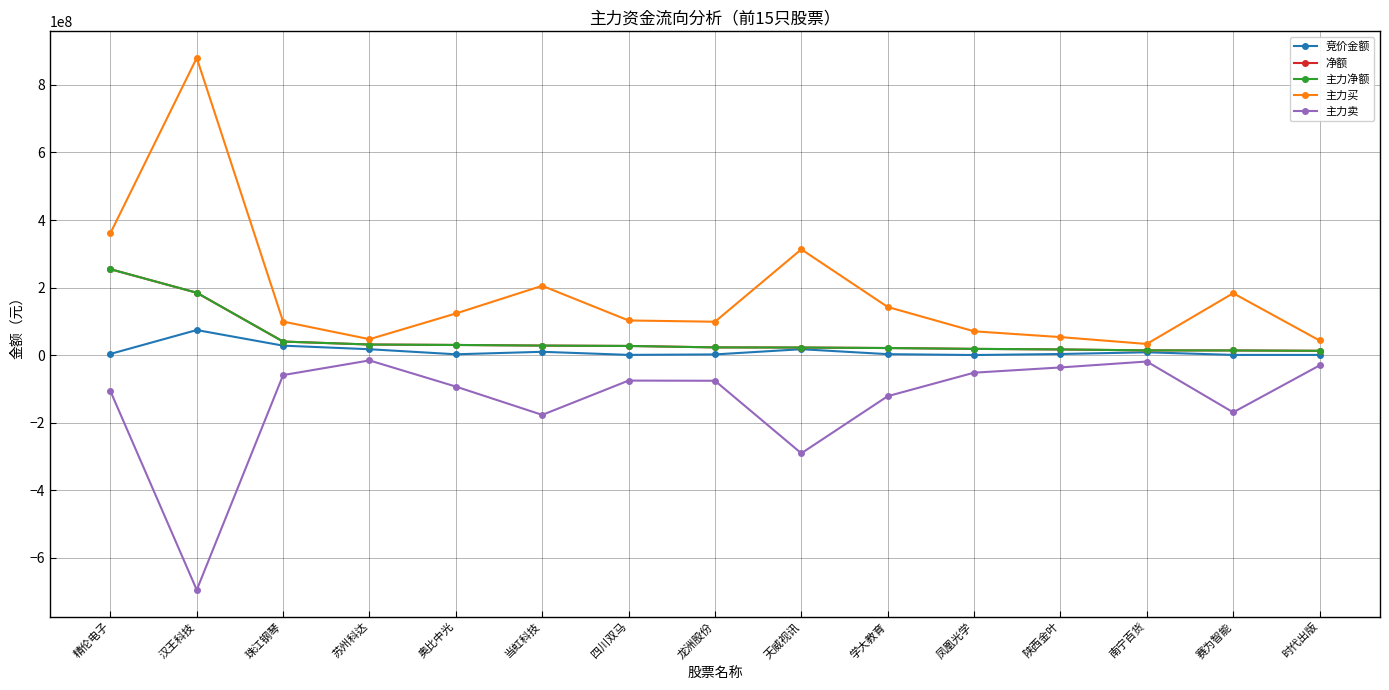

Rank the categories by 主力买 value from highest to lowest.

汉王科技, 精伦电子, 天威视讯, 当虹科技, 赛为智能, 学大教育, 奥比中光, 四川双马, 珠江钢琴, 龙洲股份, 凤凰光学, 陕西金叶, 苏州科达, 时代出版, 南宁百货